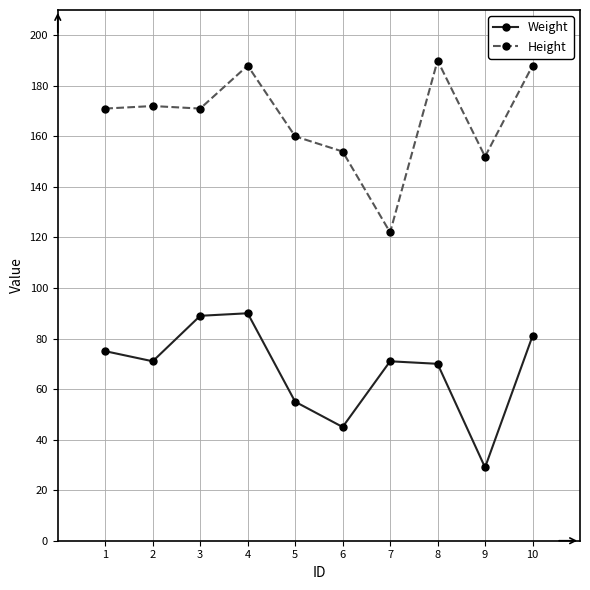

Reading left to right, extract all data points from this chart.

Weight: 1=75	2=71	3=89	4=90	5=55	6=45	7=71	8=70	9=29	10=81
Height: 1=171	2=172	3=171	4=188	5=160	6=154	7=122	8=190	9=152	10=188